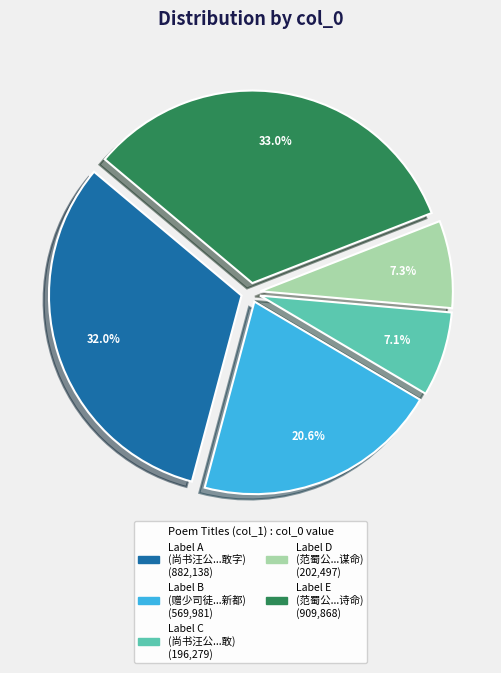

Does any single category account for the majority?

No